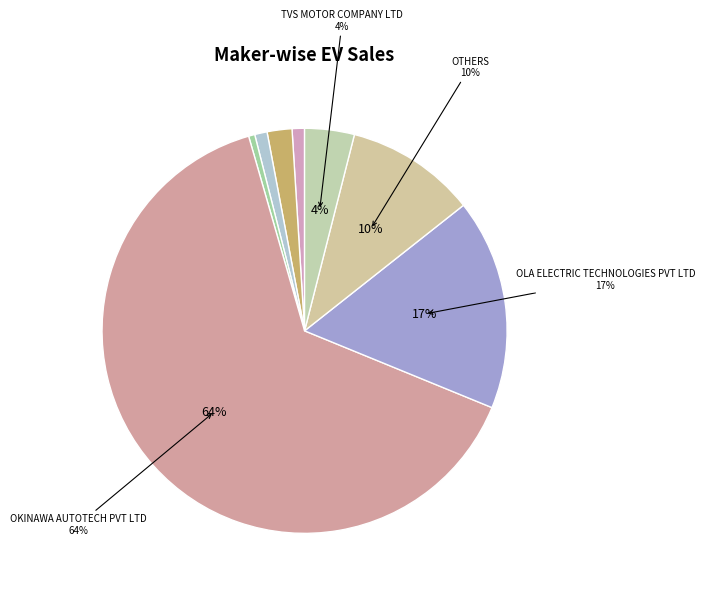

How many slices are in this pie chart?

8